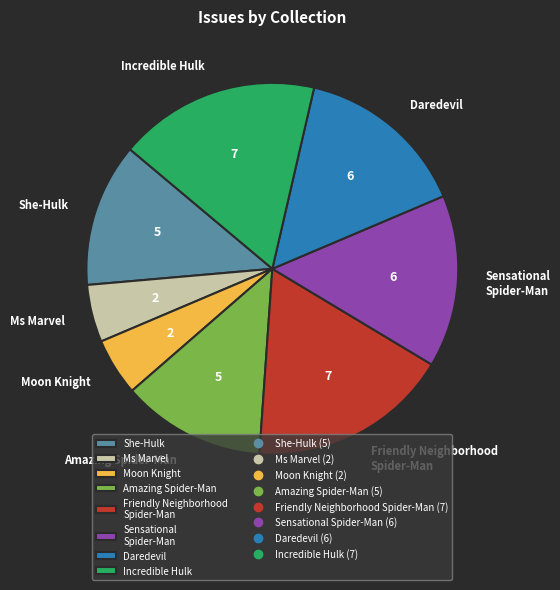

The Daredevil slice represents 30% of the pie. True or false?

False